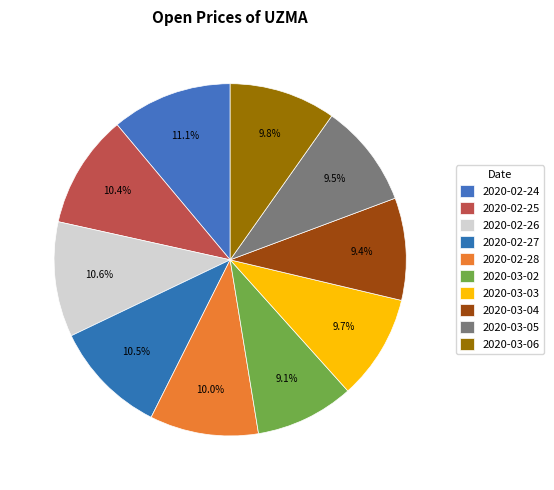

Rank the categories by value from highest to lowest.

2020-02-24, 2020-02-26, 2020-02-27, 2020-02-25, 2020-02-28, 2020-03-06, 2020-03-03, 2020-03-05, 2020-03-04, 2020-03-02